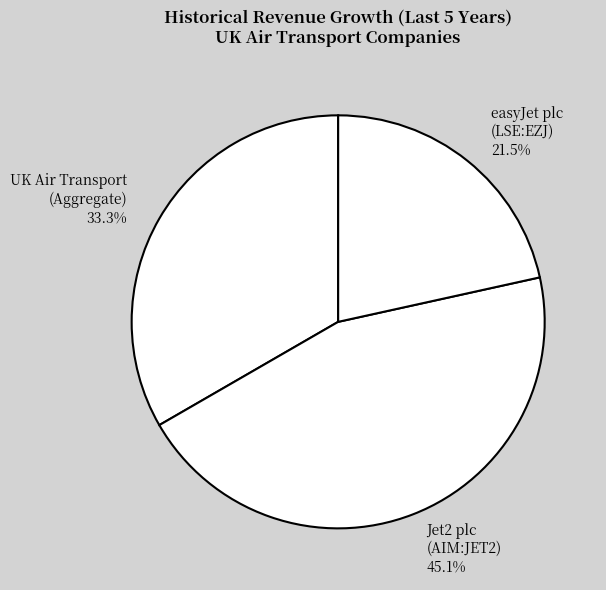

Count the number of slices in the pie.

3